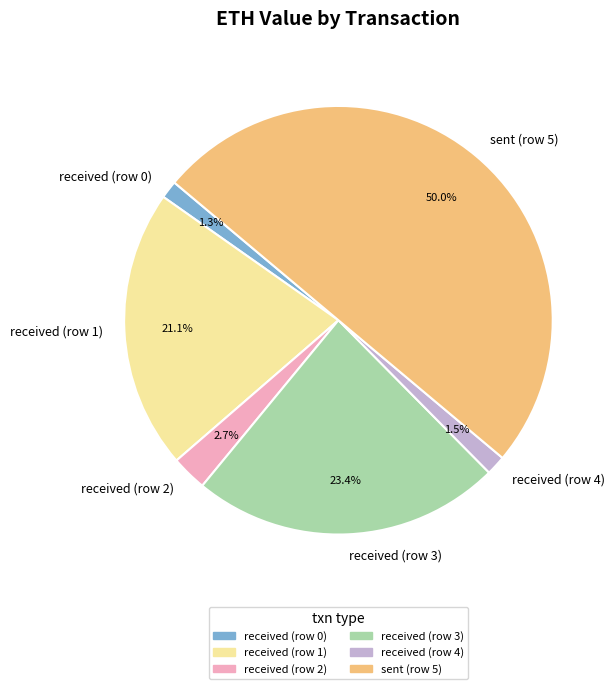

To the nearest percent, what is the combined percentage of received (row 3) and sent (row 5)?

73%